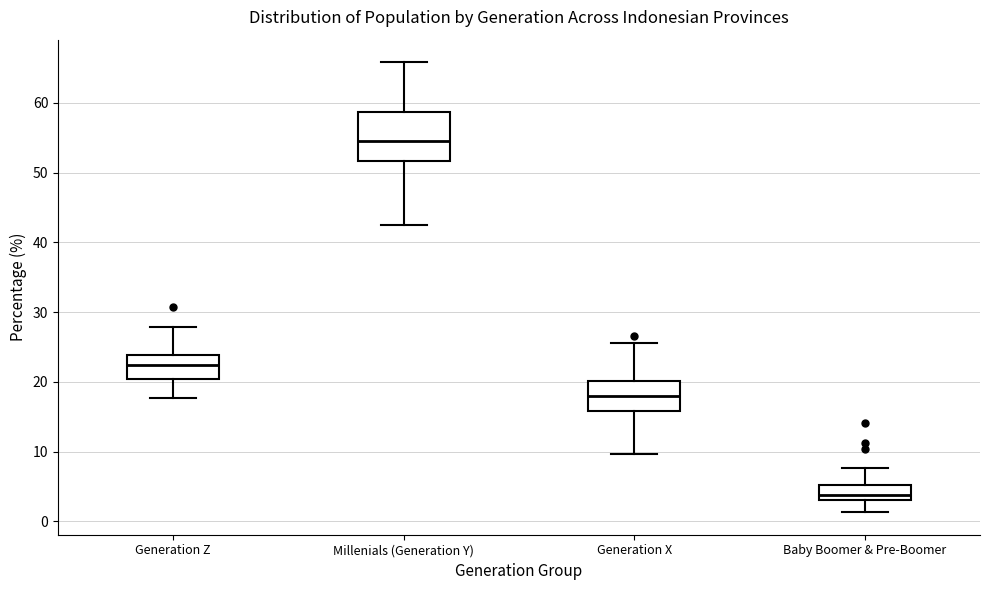

Reading left to right, read every box against the y-axis: the position of its median line, the range the box covers, and the ends of its whiskers. The values are not printed on the chart, so give them approximately, as read against the axis.

Generation Z: median 22, box 20 to 24, whiskers 18 to 28
Millenials (Generation Y): median 55, box 52 to 59, whiskers 43 to 66
Generation X: median 18, box 16 to 20, whiskers 10 to 26
Baby Boomer & Pre-Boomer: median 4, box 3 to 5, whiskers 1 to 8